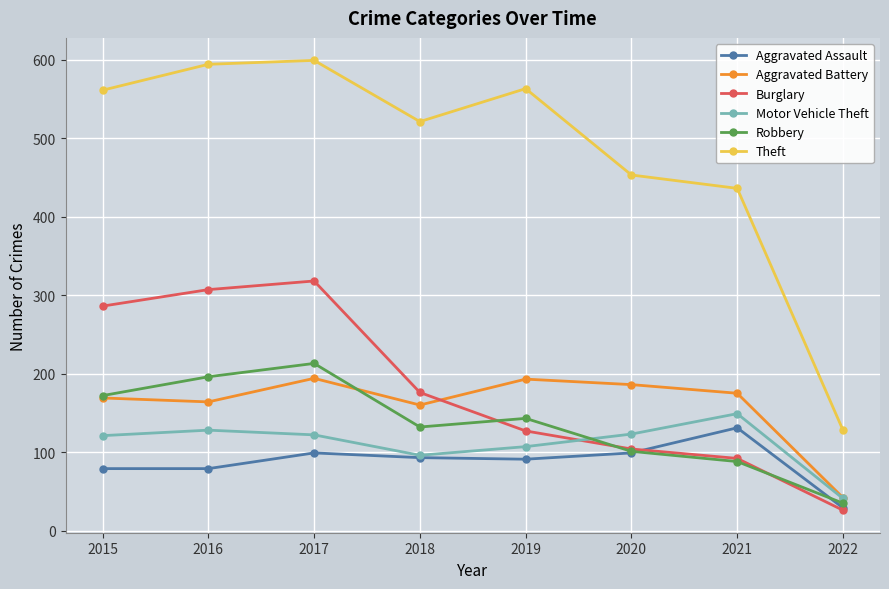

Which series has the widest spread of values?

Theft